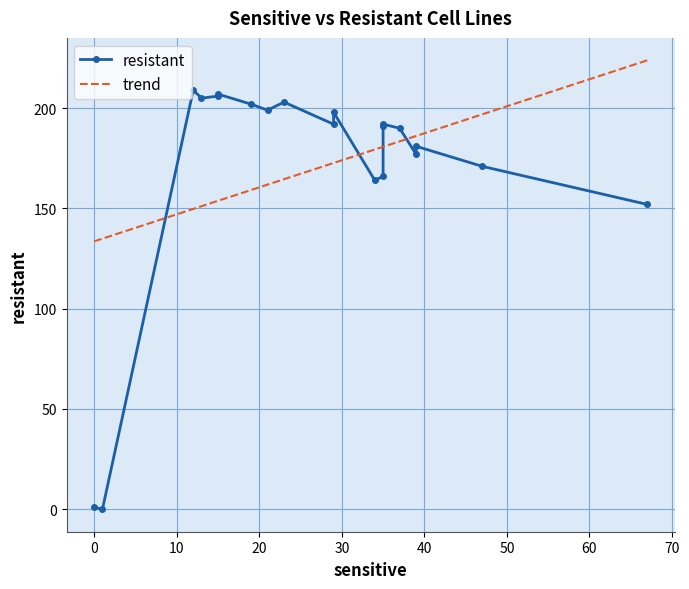

How many lines are shown in the chart?

1